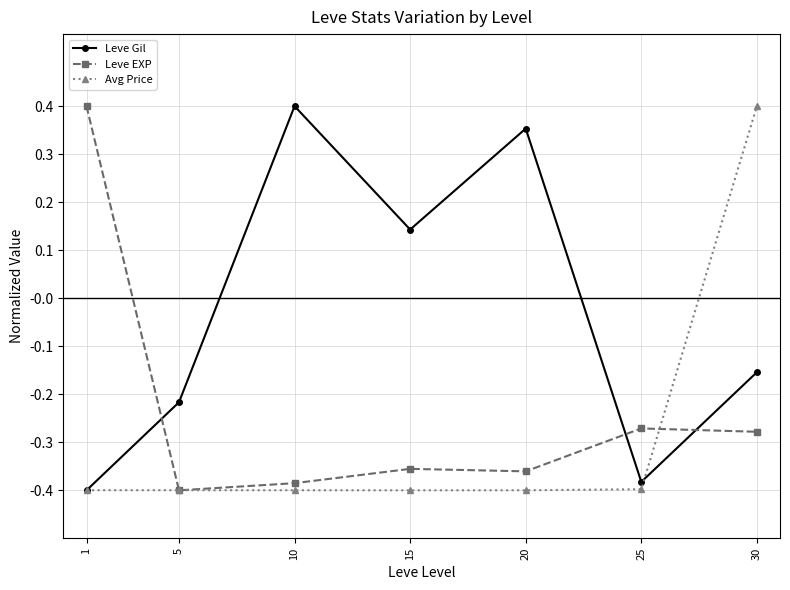

How many times do Leve Gil and Leve EXP cross each other?

3